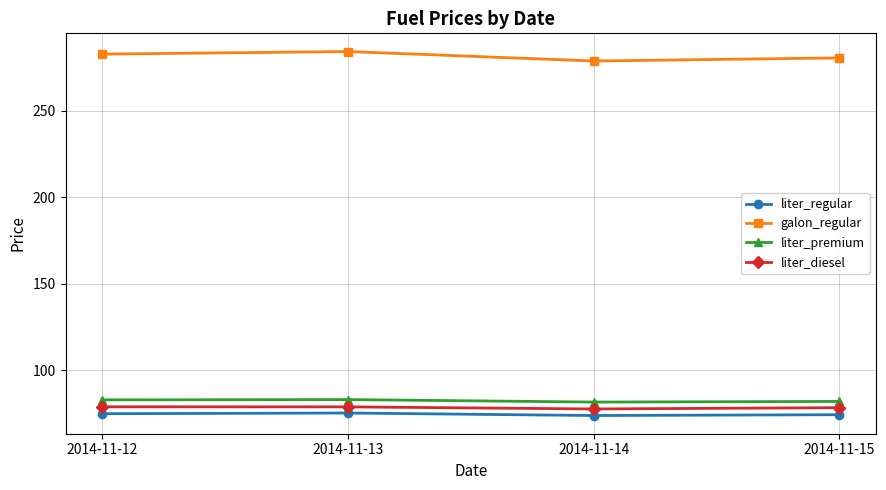

What value does the liter_premium series have at 2014-11-13?

82.9